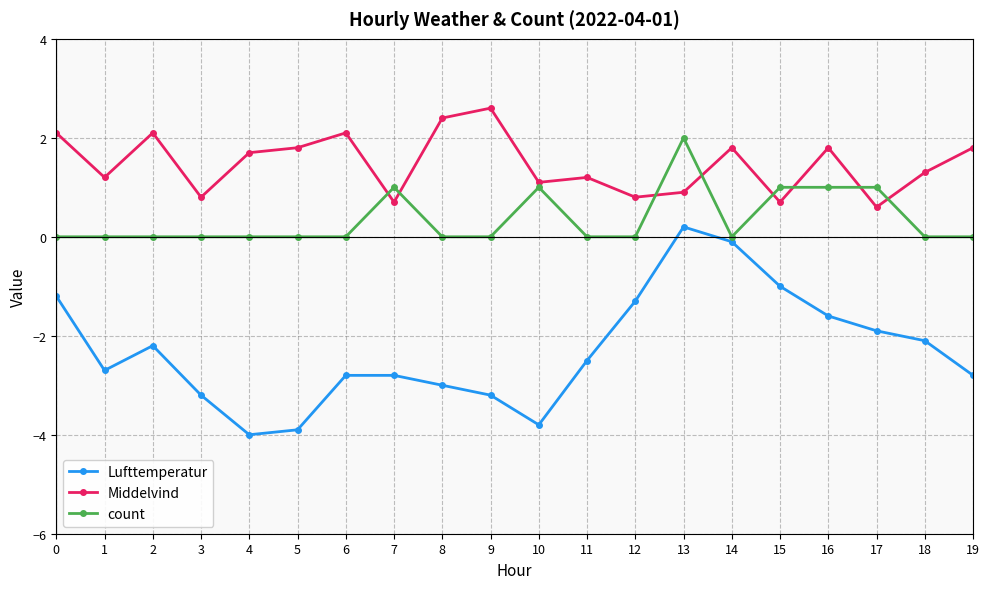

What is the total value across all series at 8?

-0.6